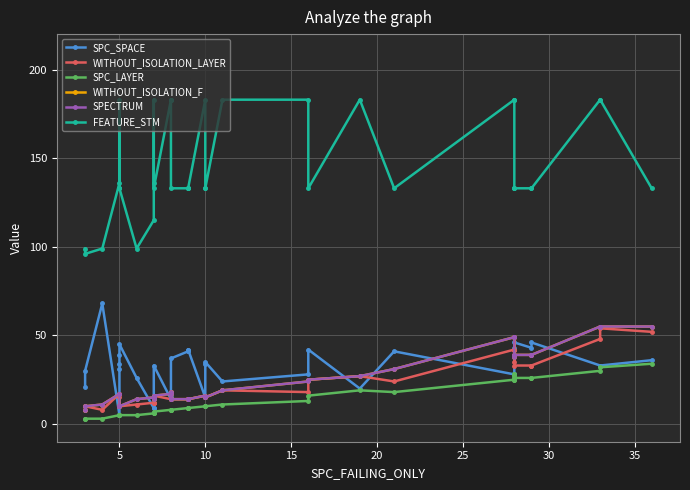

What is the sum of the FEATURE_STM values at 23 and 21?

316